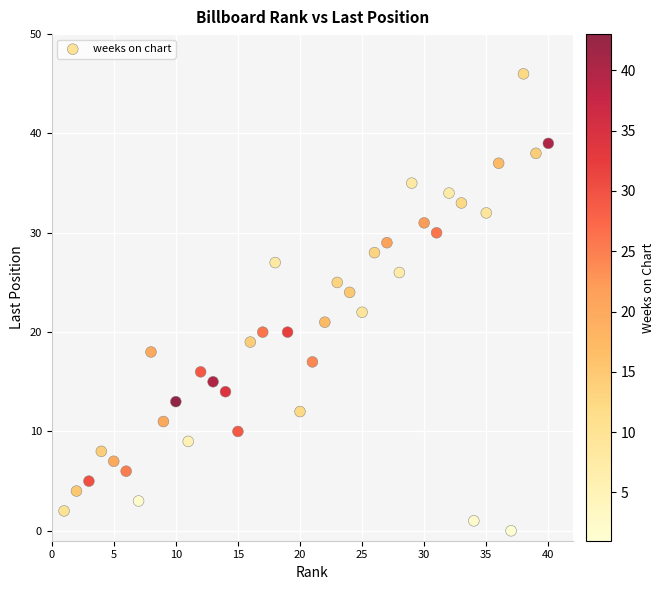

What is the range of X values (max minus min)?

39